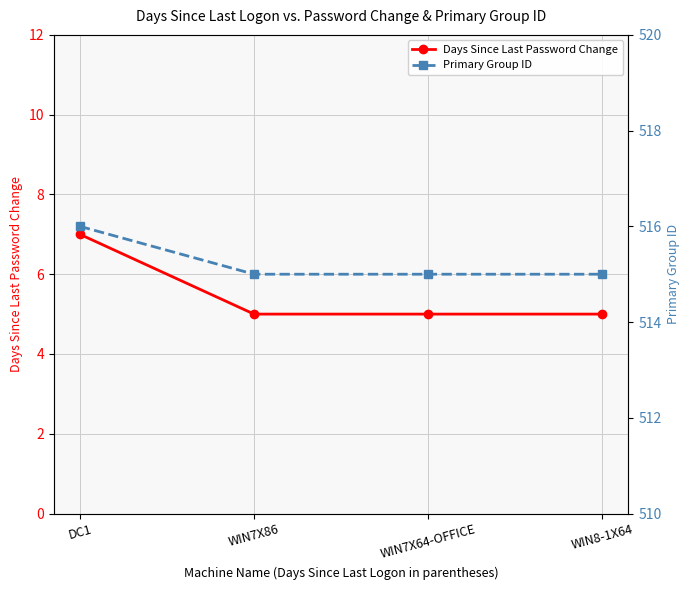

True or false: Days Since Last Password Change has more than 0 interior local peaks.

False